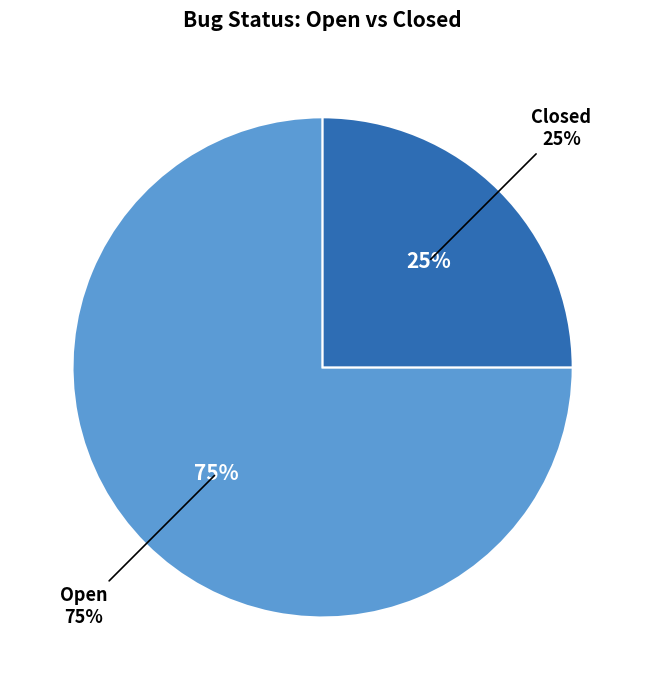

How many slices are in this pie chart?

2